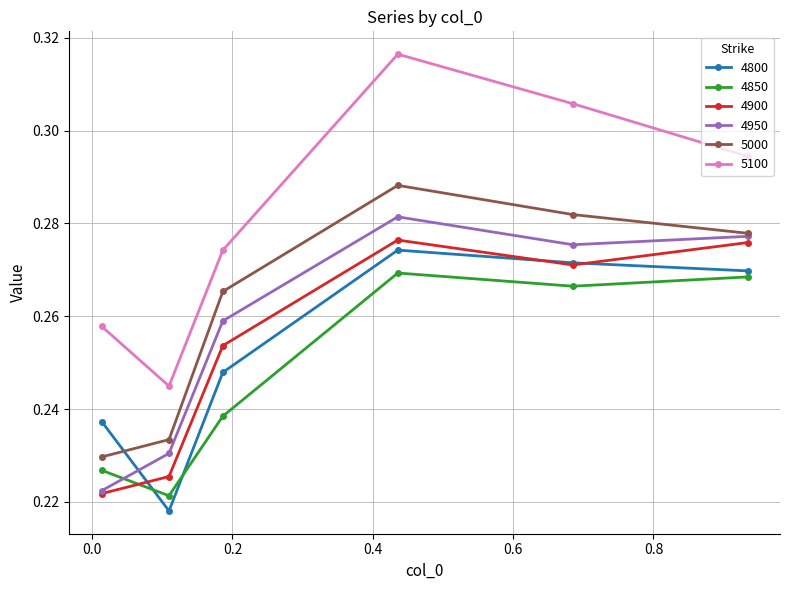

At how many categories does at least one series exceed 0?

6